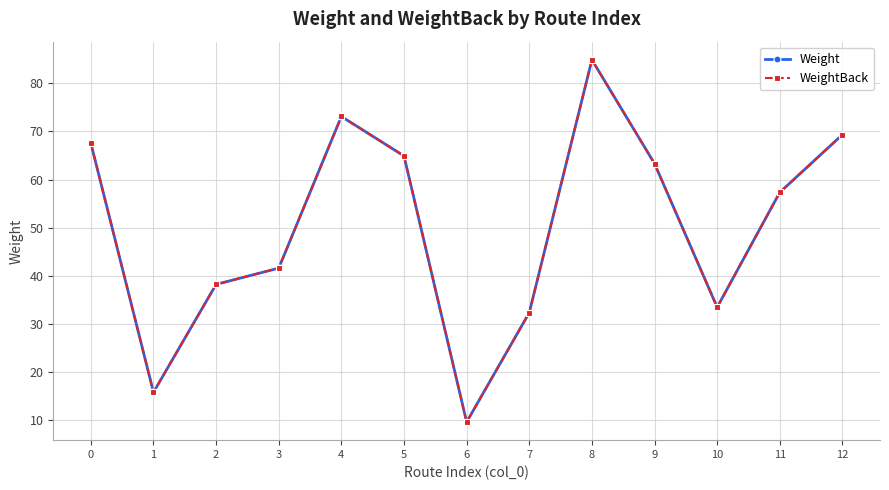

Is this an area chart (filled region under the line)?

No